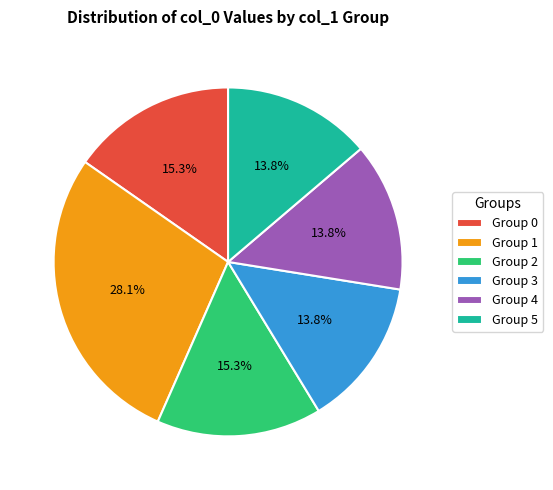

Which slice is the largest?

Group 1